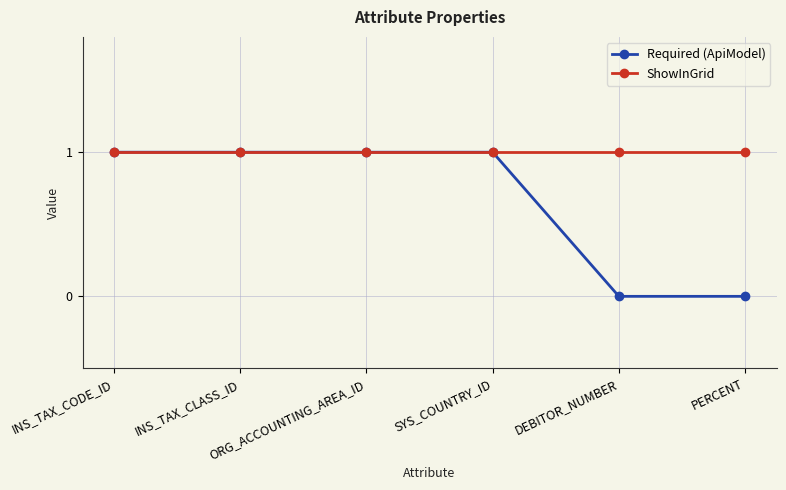

Which series has the widest spread of values?

Required (ApiModel)